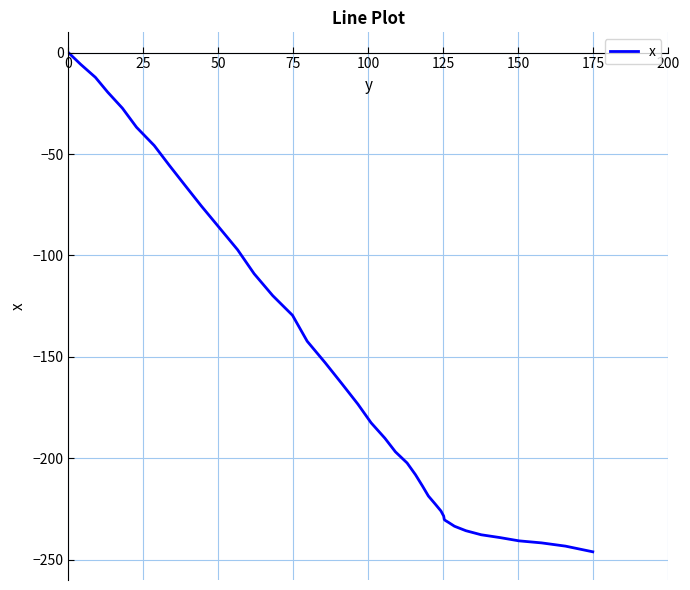

What is the difference between the maximum and minimum values?

246.1